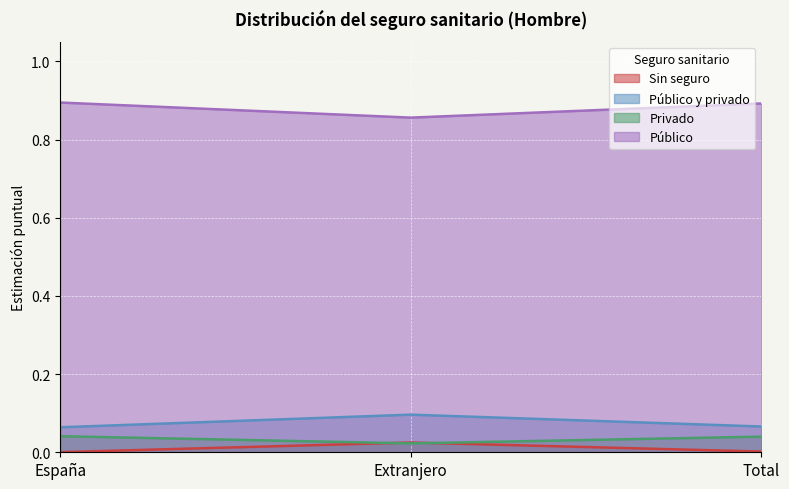

Which series has the largest total across all categories?

Público